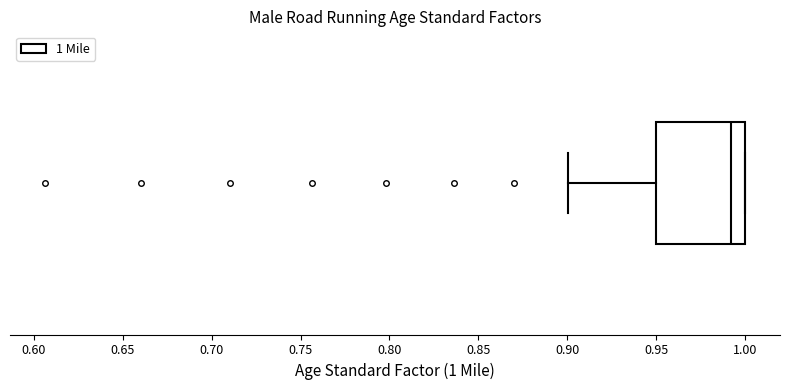

Where does the left whisker of the box end on the x-axis? The values are not printed on the chart, so give them approximately, as read against the axis.

0.90